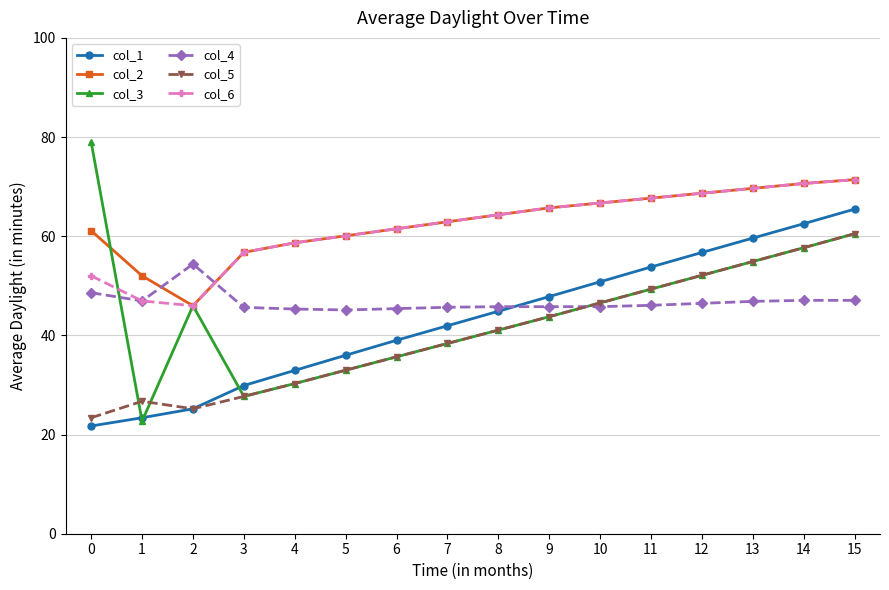

What is the minimum value for col_2?

46.0